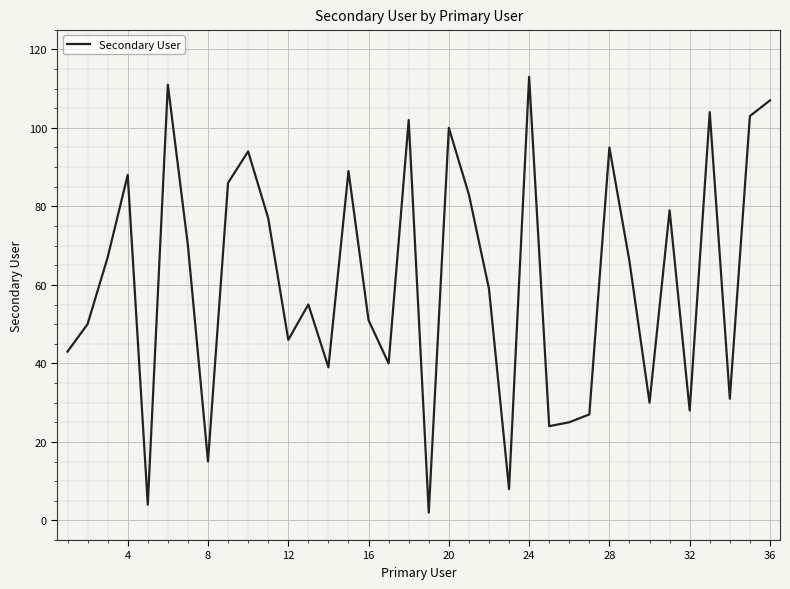

Is this an area chart (filled region under the line)?

No